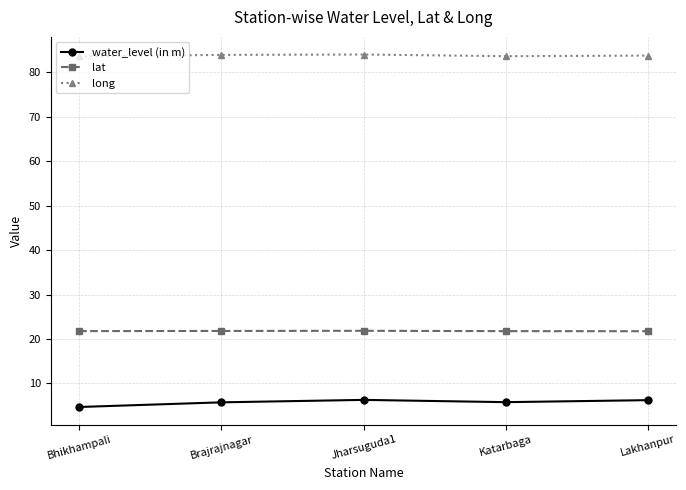

What is the total value across all series at Brajrajnagar?

111.5